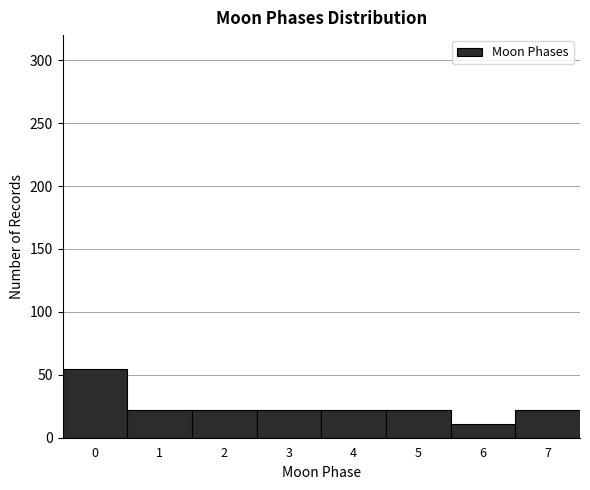

Reading left to right, transcribe all the data shown in this chart.

55	22	22	22	22	22	11	22